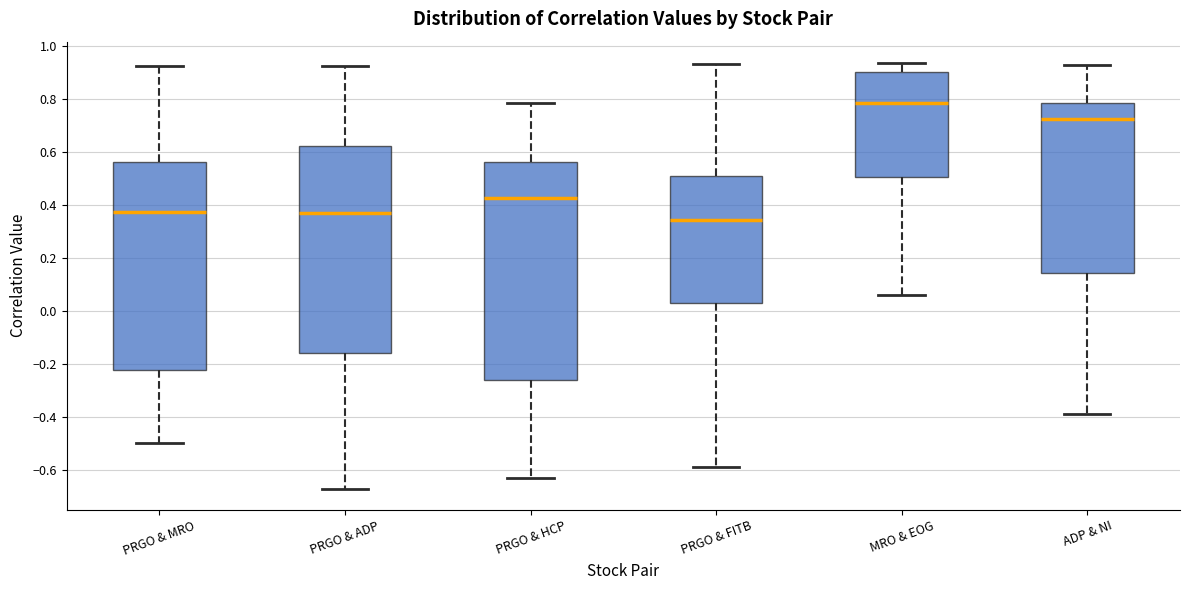

Which box has the lowest median line?

PRGO & FITB